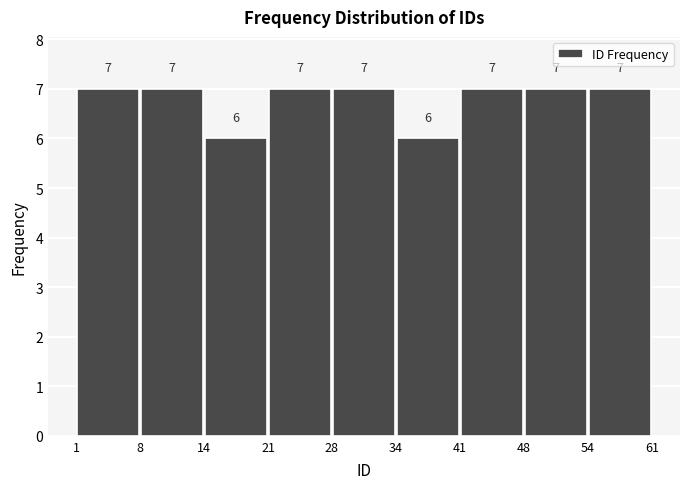

How tall is the bar that spans 48 to 54 on the x-axis?

7